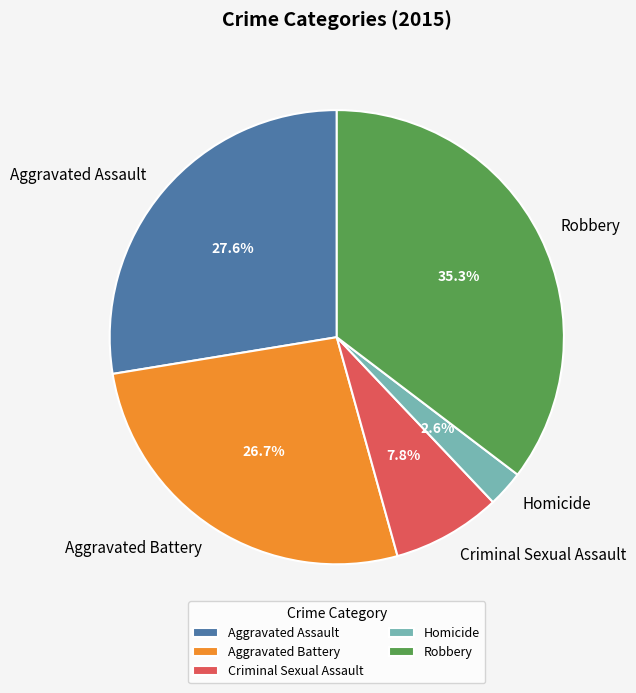

Does any single category account for the majority?

No